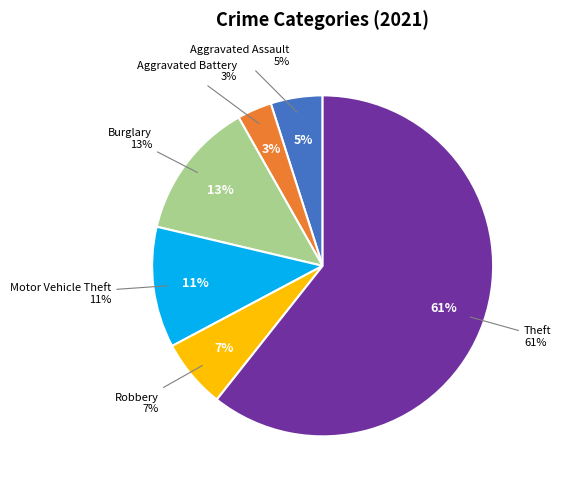

True or false: Aggravated Assault accounts for 5% of the total.

True